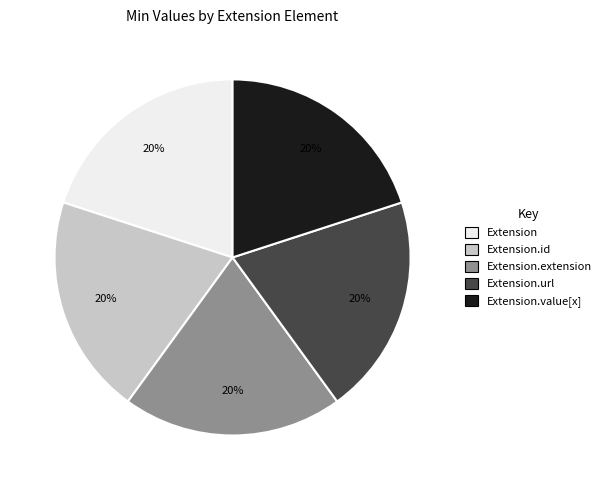

Does any single category account for the majority?

No